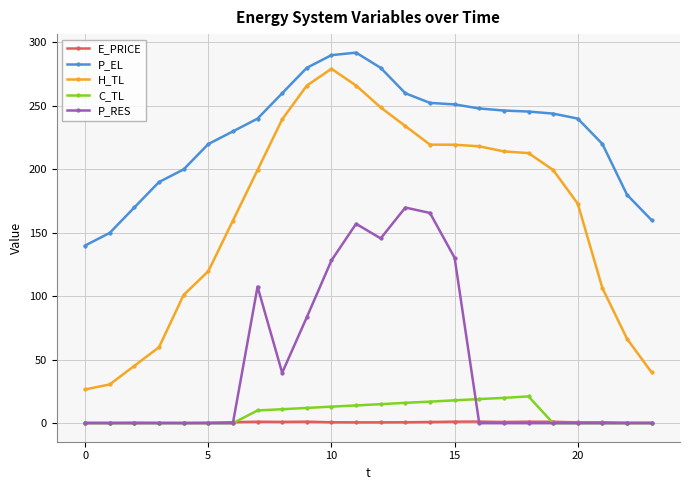

What is the value of the P_RES point at the 16th from the left?

130.3